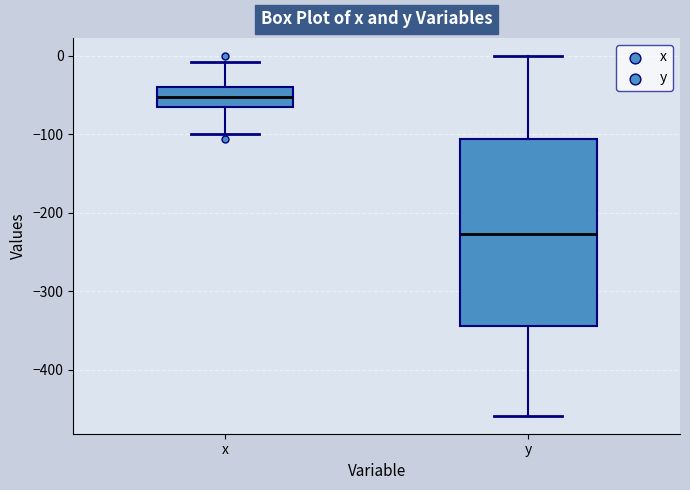

Reading left to right, read every box against the y-axis: the position of its median line, the range the box covers, and the ends of its whiskers. The values are not printed on the chart, so give them approximately, as read against the axis.

x: median -50, box -70 to -40, whiskers -100 to -10
y: median -230, box -340 to -110, whiskers -460 to 0